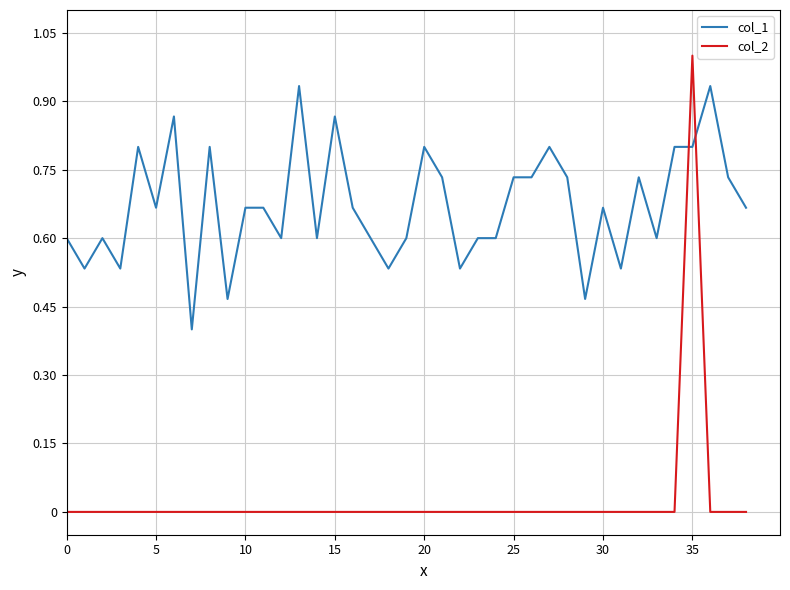

List the series in order of their overall mean, highest first.

col_1, col_2